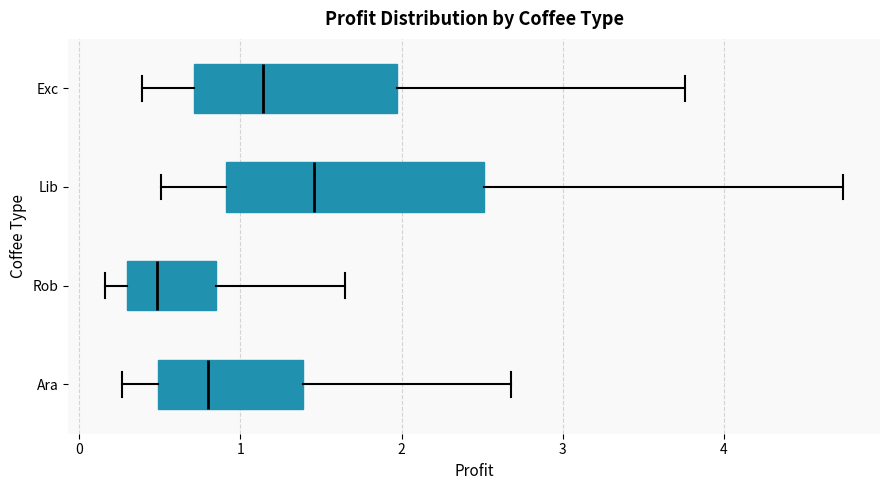

Comparing the boxes themselves (not the whiskers), which one is the widest?

Lib